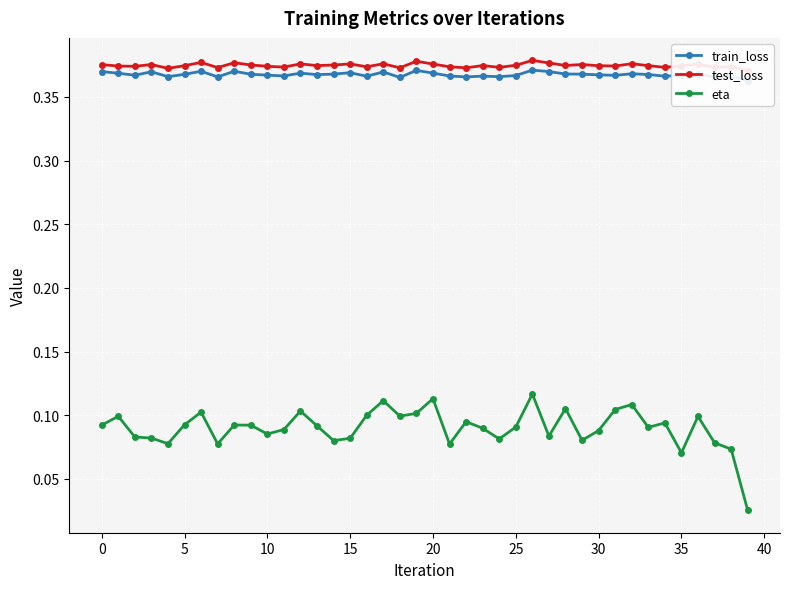

The eta series shows 0.1 at 36. True or false?

True